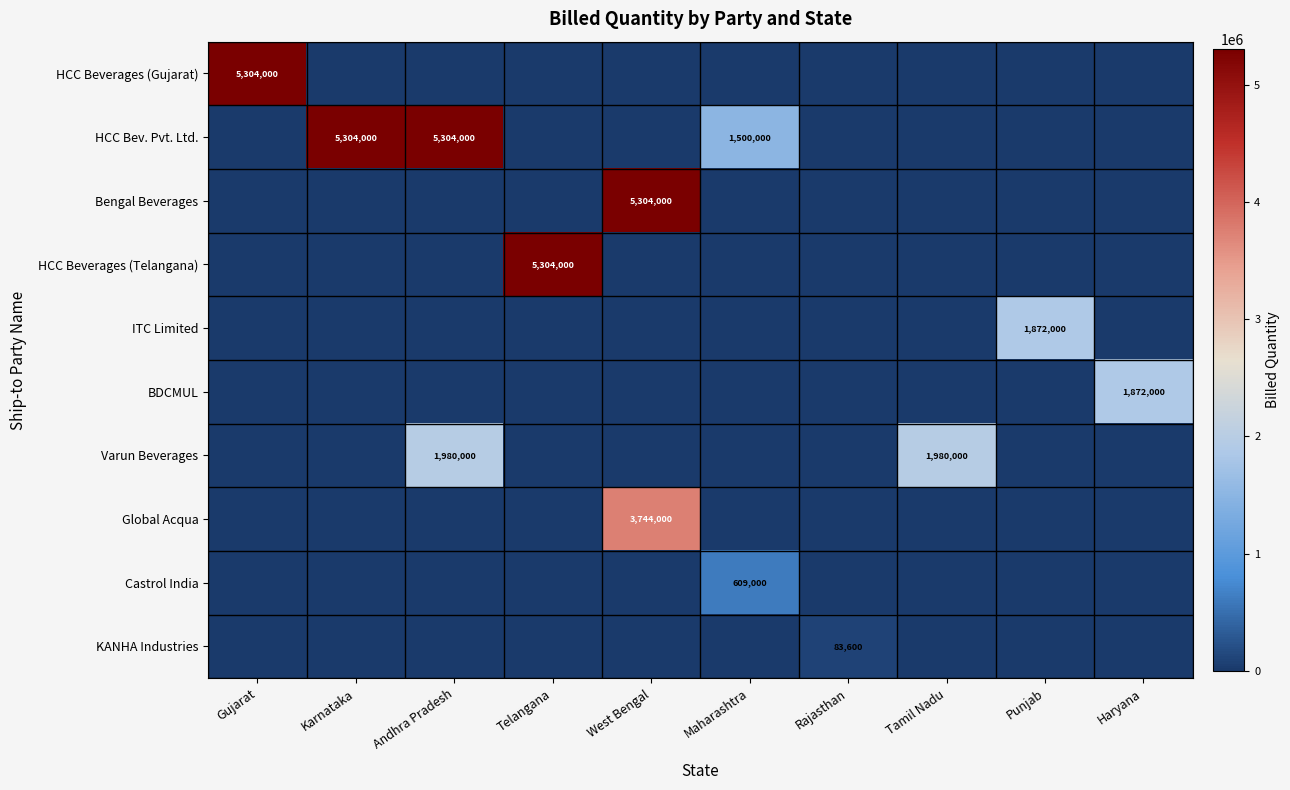

The value of Global Acqua at West Bengal is 2221030. True or false?

False